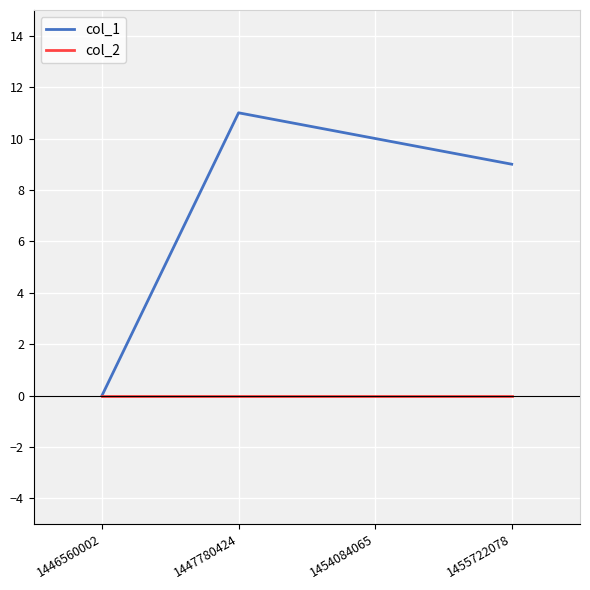

Rank the series by their average value, from highest to lowest.

col_1, col_2